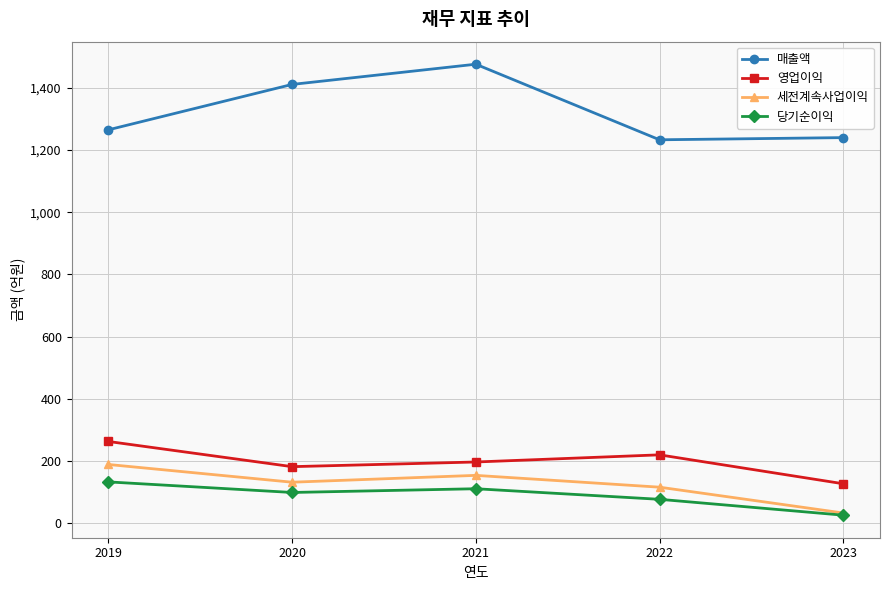

The value of 매출액 at 2023 is 1240. True or false?

True